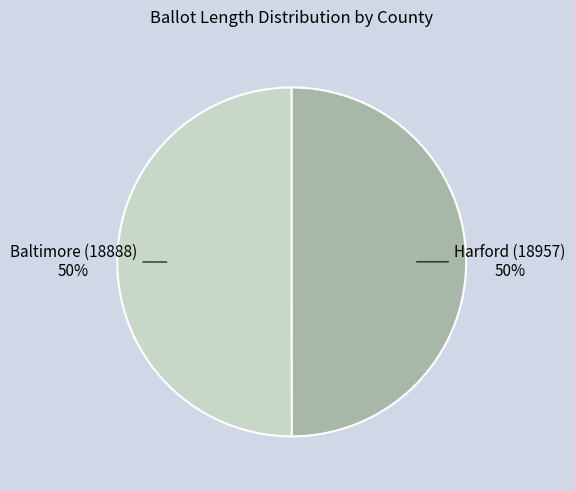

Is the sum of Baltimore (18888) and Harford (18957) greater than half?

Yes